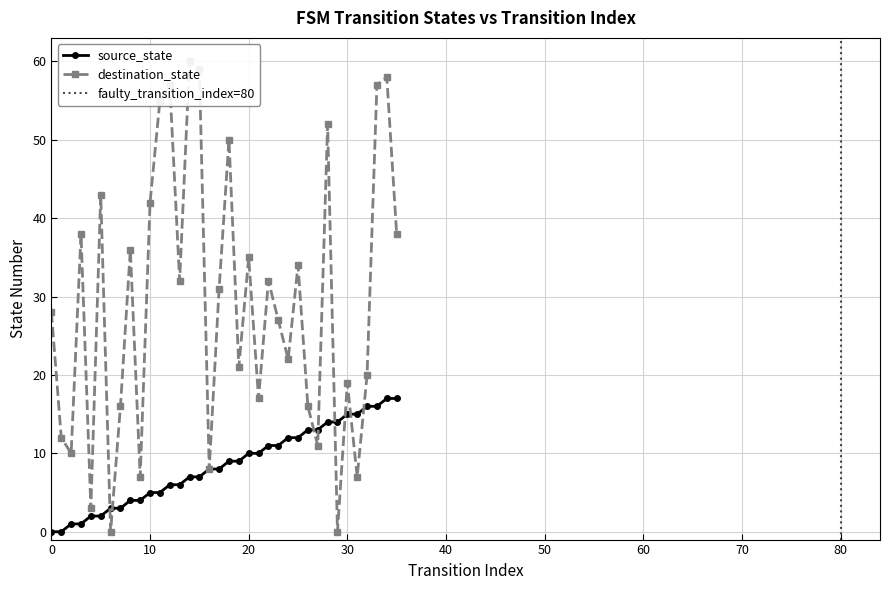

What is the average value of the source_state series?

8